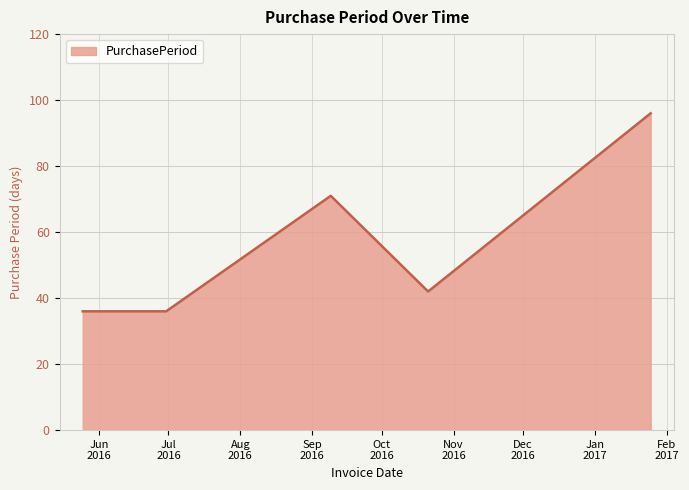

What is the difference between the maximum and minimum values?

60